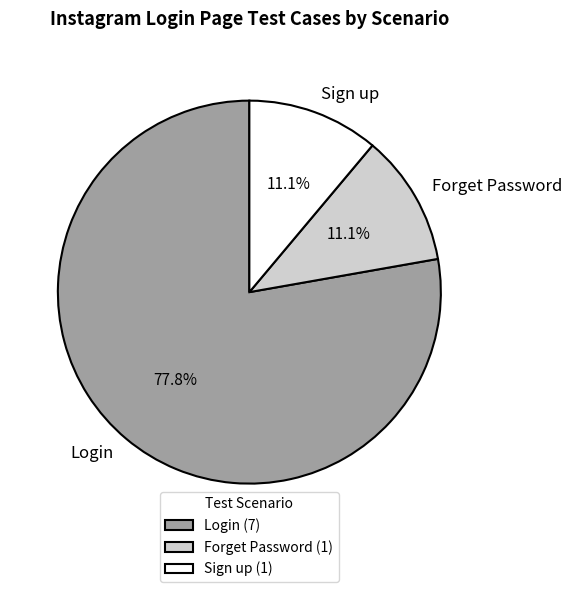

To the nearest percent, what is the difference between the Forget Password and Login slice percentages?

67%